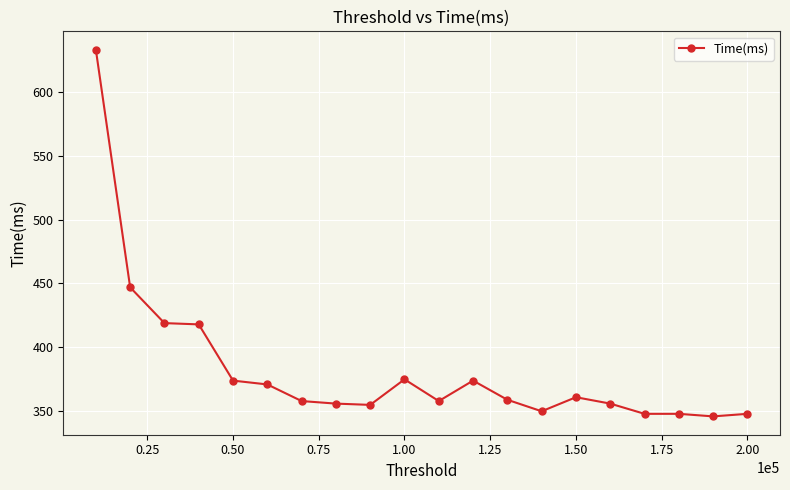

How many series are shown in this chart?

1